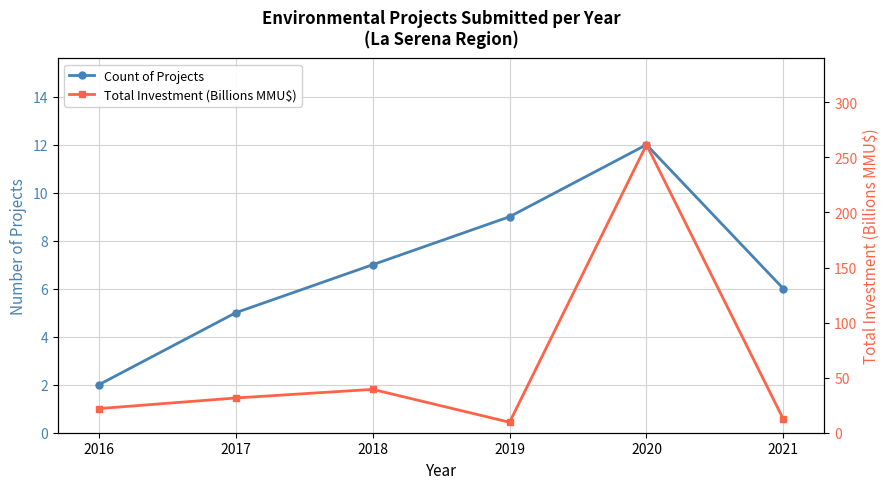

Which category has the highest value across all series?

2020